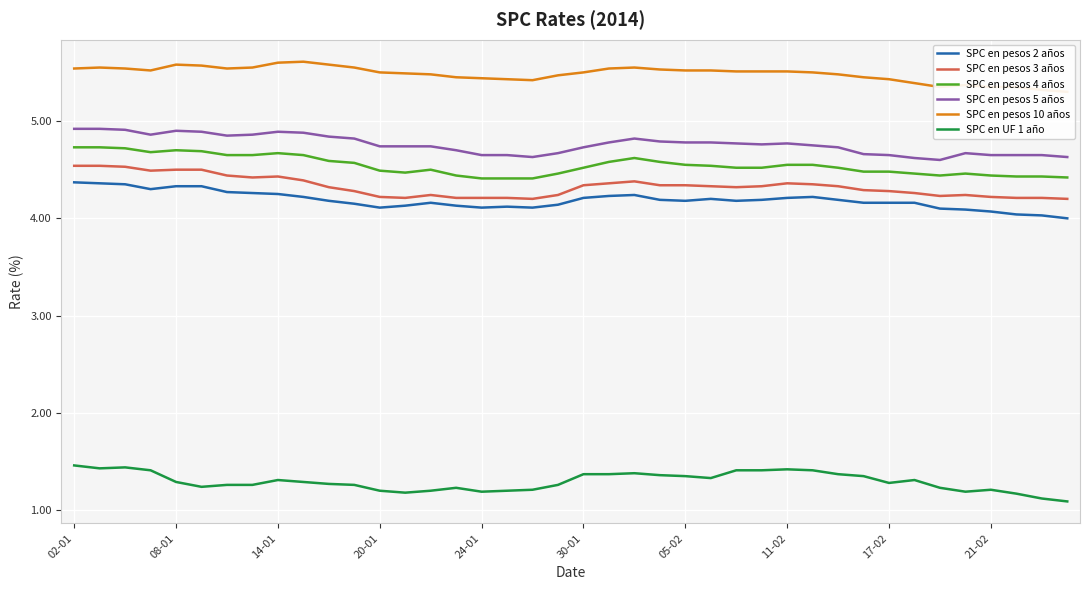

True or false: SPC en UF 1 año has more than 0 points higher than both neighbors.

True